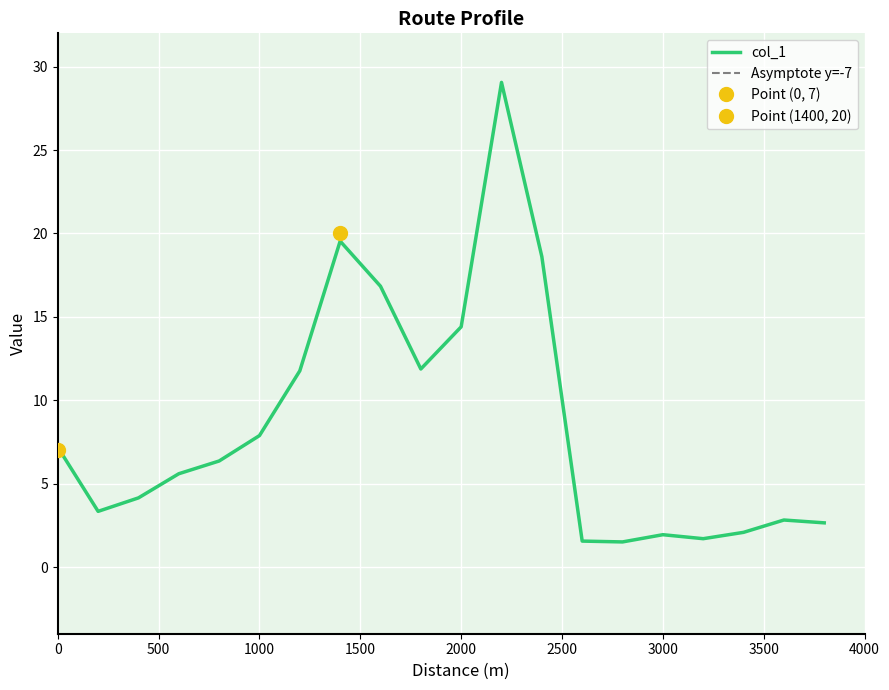

Rank the categories by value from highest to lowest.

2200, 1400, 2400, 1600, 2000, 1800, 1200, 1000, 0, 800, 600, 400, 200, 3600, 3800, 3400, 3000, 3200, 2600, 2800